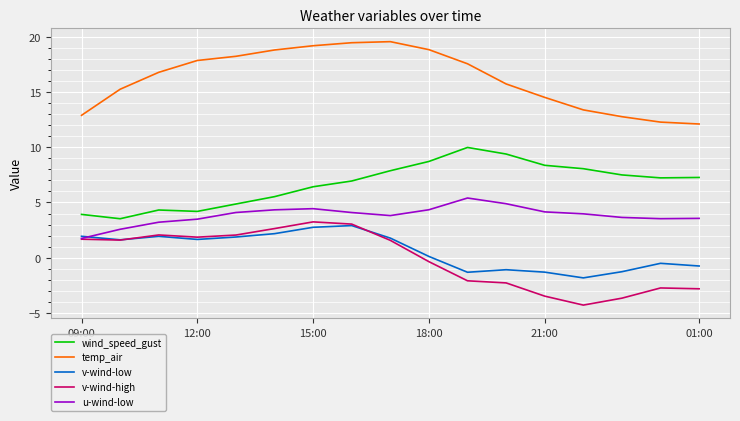

What is the smallest value displayed?

-4.3